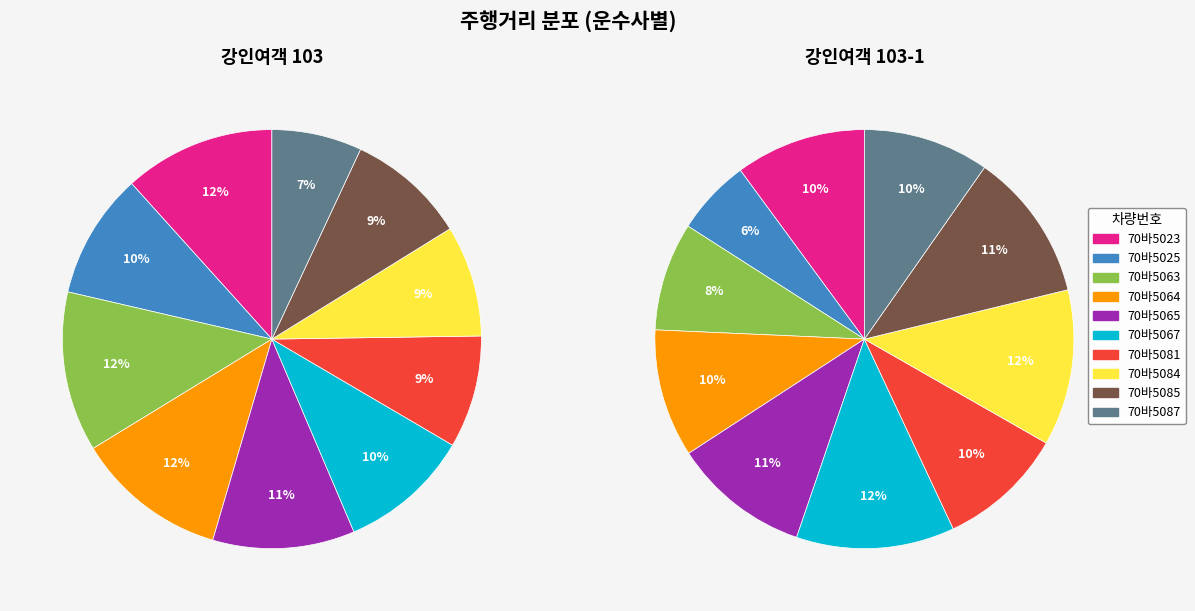

The 70바5063 slice represents 1% of the pie. True or false?

False